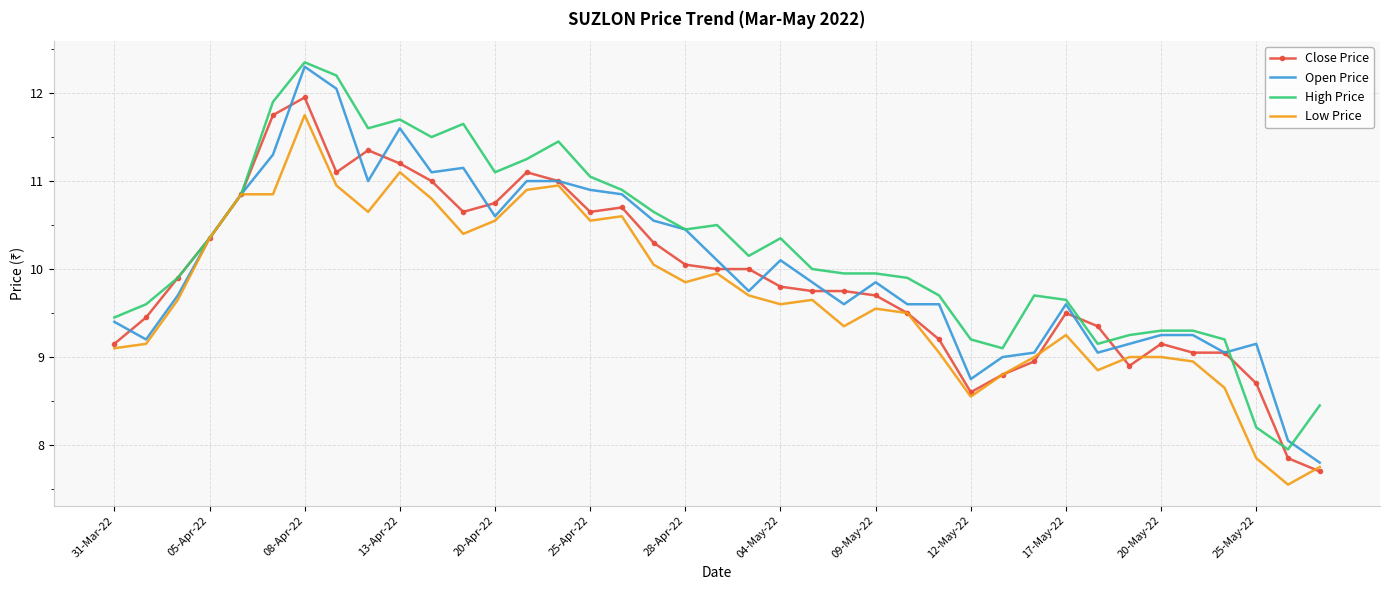

What is the average value of the Close Price series?

9.9